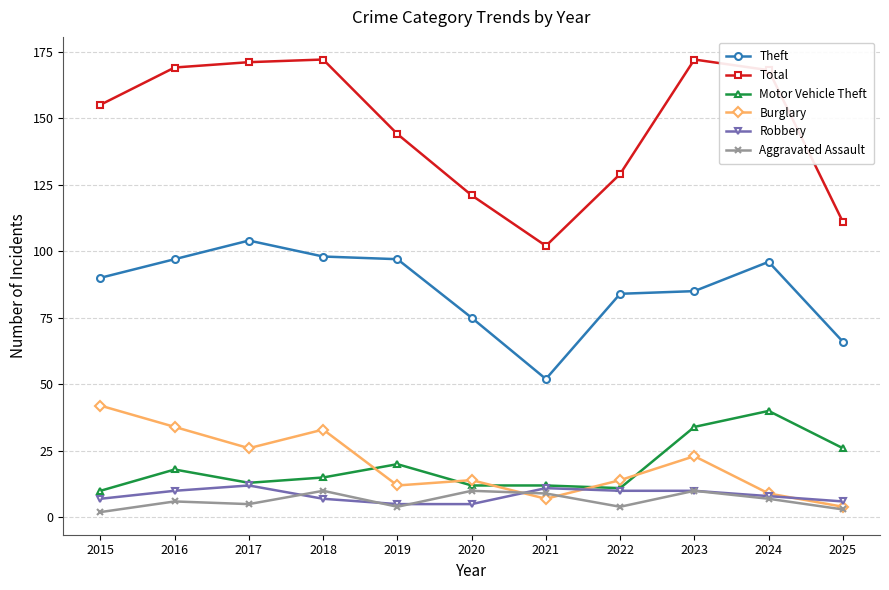

Does the chart display data point markers on the line(s)?

Yes